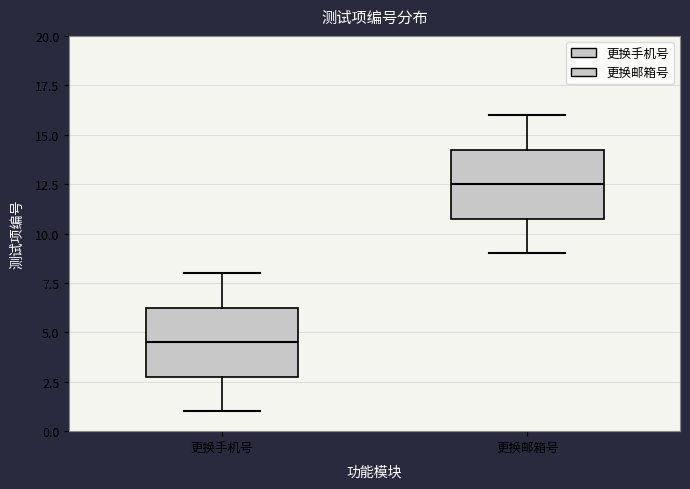

Where does the lower whisker of the box for 更换邮箱号 end on the y-axis? The values are not printed on the chart, so give them approximately, as read against the axis.

9.0